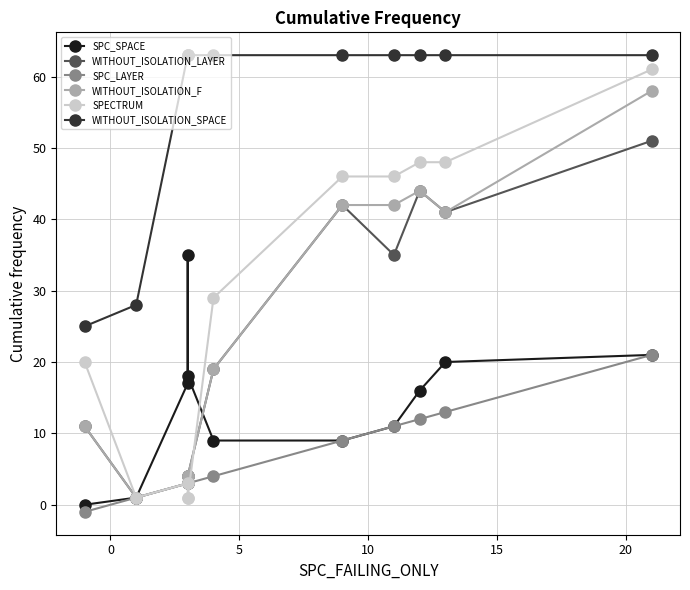

Which series has the largest range (max minus min)?

SPECTRUM